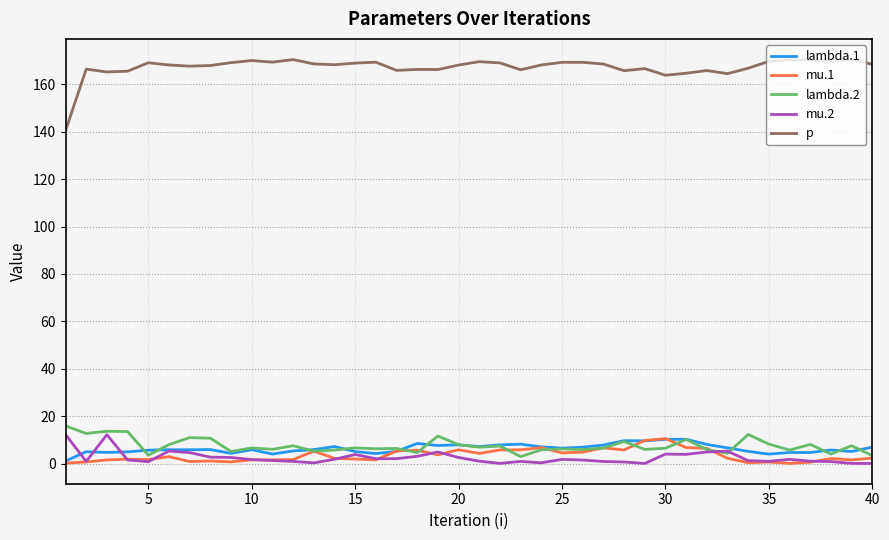

Does the chart display data point markers on the line(s)?

No